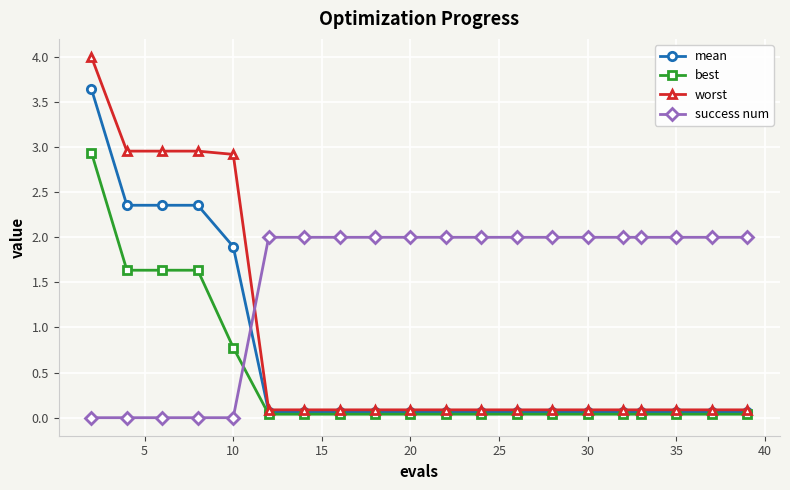

Which series has the largest total across all categories?

success num